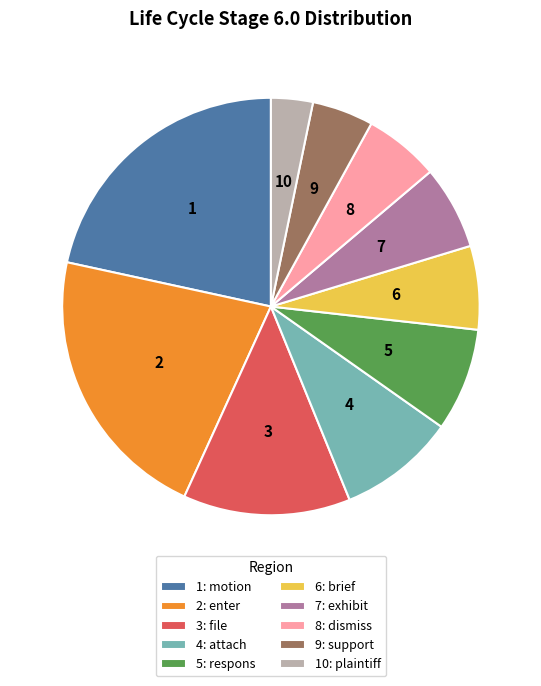

What is the smallest slice in the pie chart?

10: plaintiff